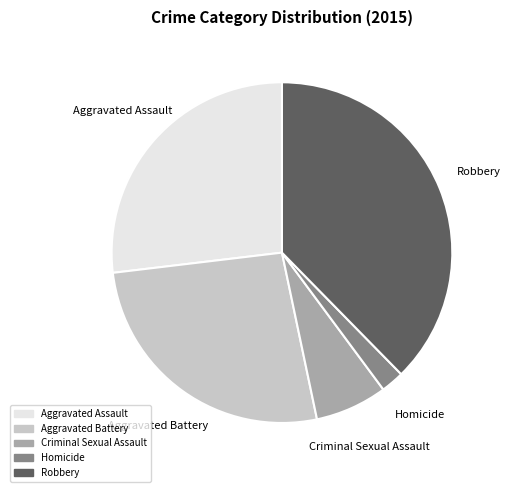

Which has a higher value, Aggravated Assault or Robbery?

Robbery